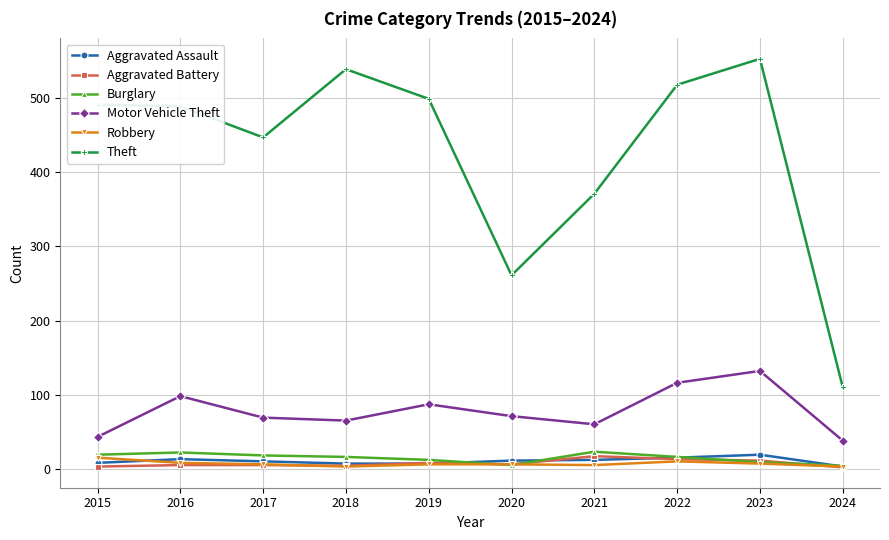

What is the spread (max minus min) of values at 2019?

493